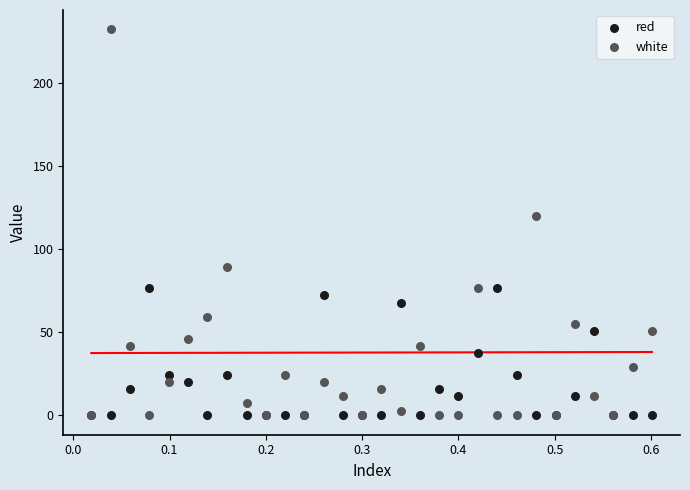

In the white series, what Y value is closest to 116?

119.8